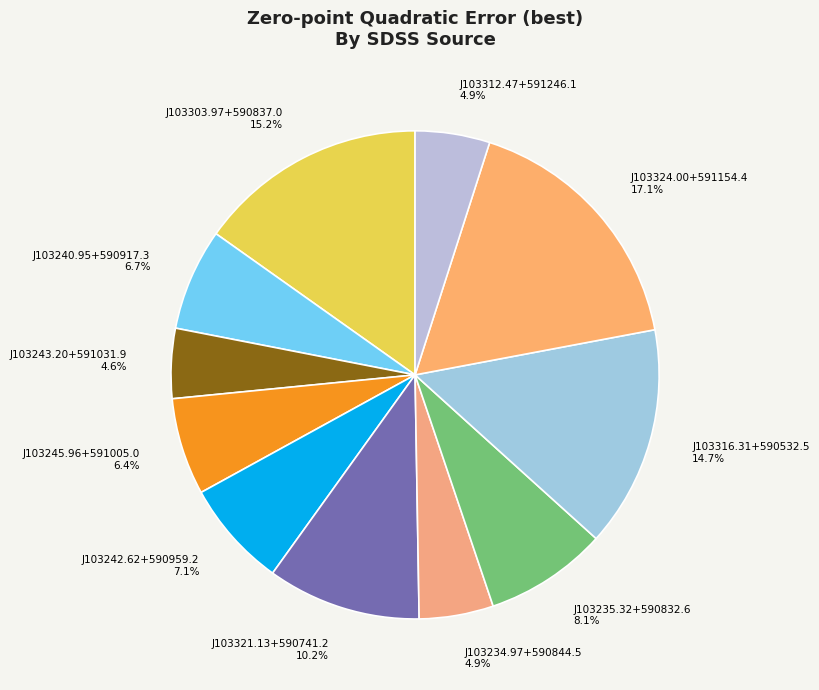

Combined, what portion of the pie is J103245.96+591005.0 6.4% and J103242.62+590959.2 7.1%?

13.5%